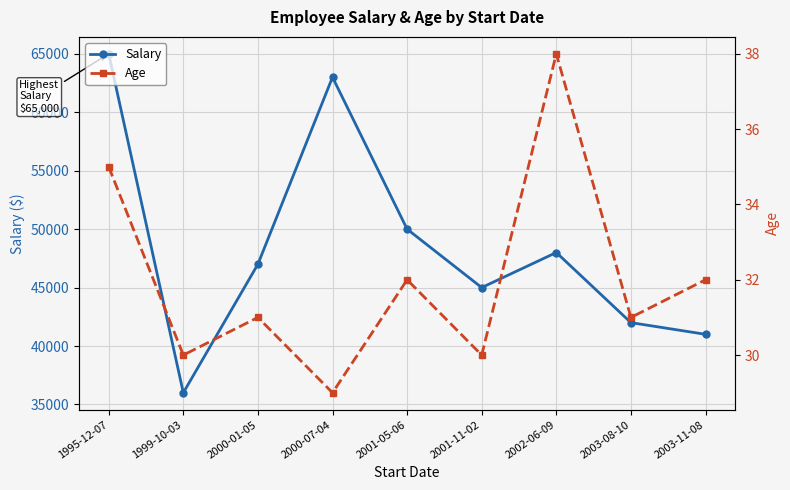

Count the Age values in the range 30 to 32.

6